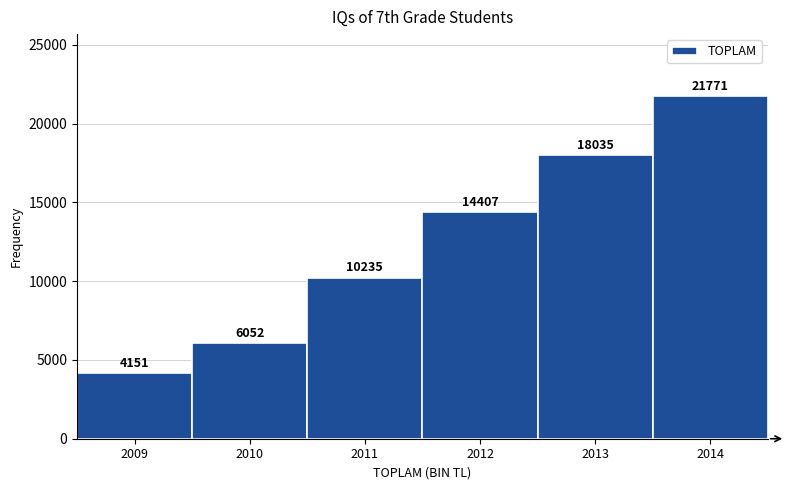

What is the value of the 6th bar from the left?

21770.7